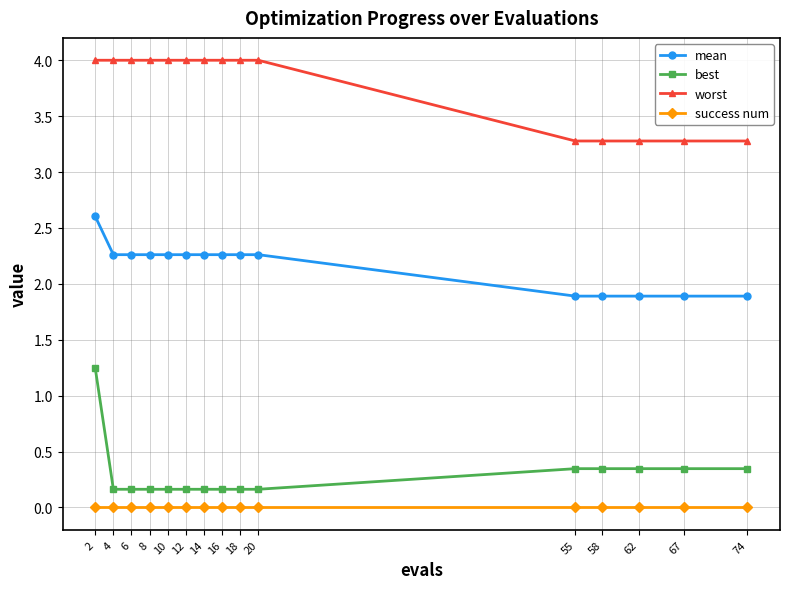

The mean series shows 3.1 at 10. True or false?

False